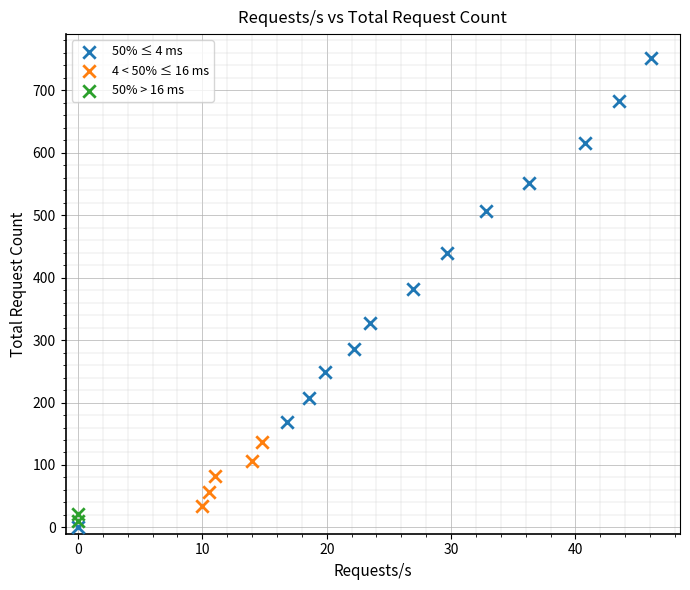

Which series reaches the maximum Y coordinate?

50% ≤ 4 ms